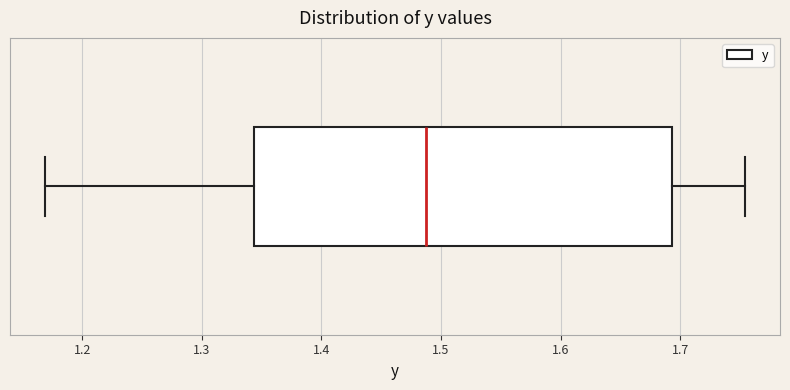

Transcribe this box plot: give where the median line is, the range the box spans, and where the two whiskers end, as read against the x-axis. The values are not printed on the chart, so give them approximately, as read against the axis.

median 1.49, box 1.34 to 1.69, whiskers 1.17 to 1.75